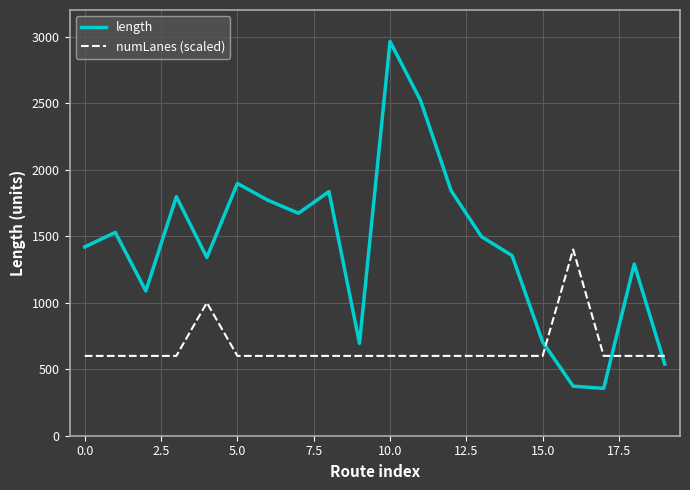

At how many categories does at least one series exceed 1184?

15